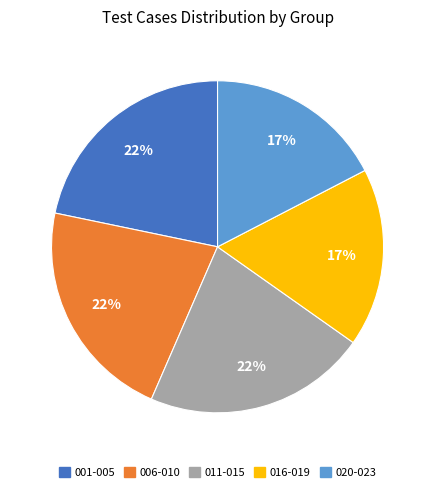

To the nearest percent, what is the average slice percentage?

20%